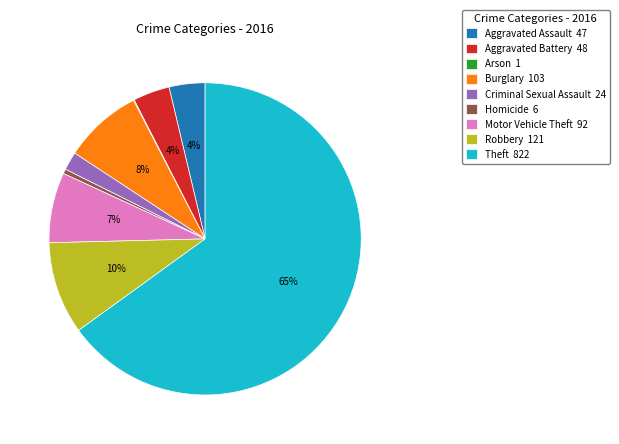

To the nearest percent, what portion does Theft represent?

65%